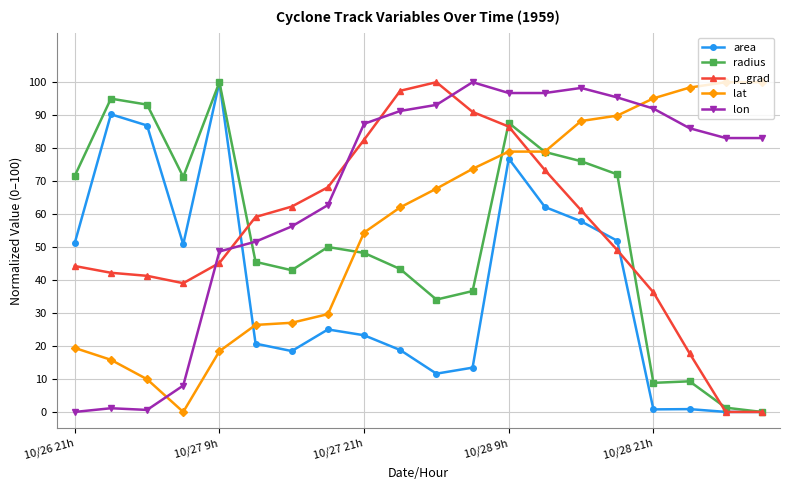

What is the highest value of the area series?

100.0